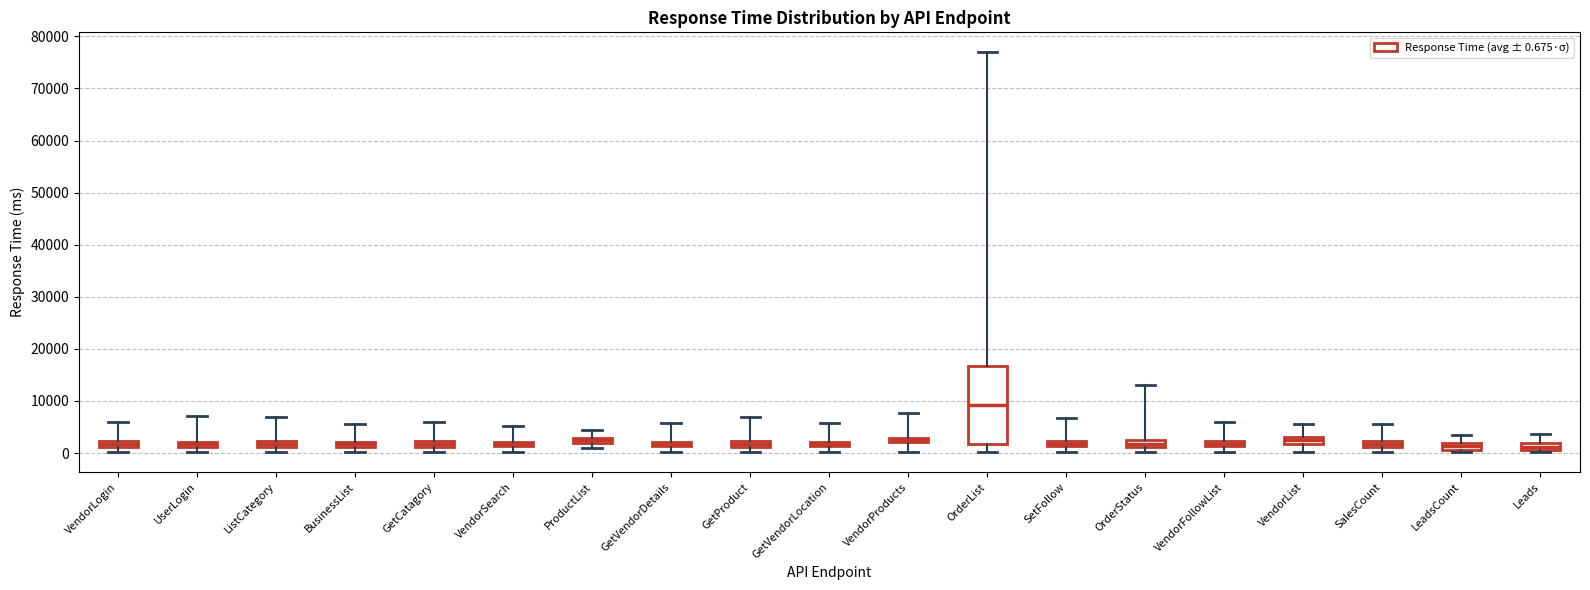

Comparing the boxes themselves (not the whiskers), which one is the tallest?

OrderList